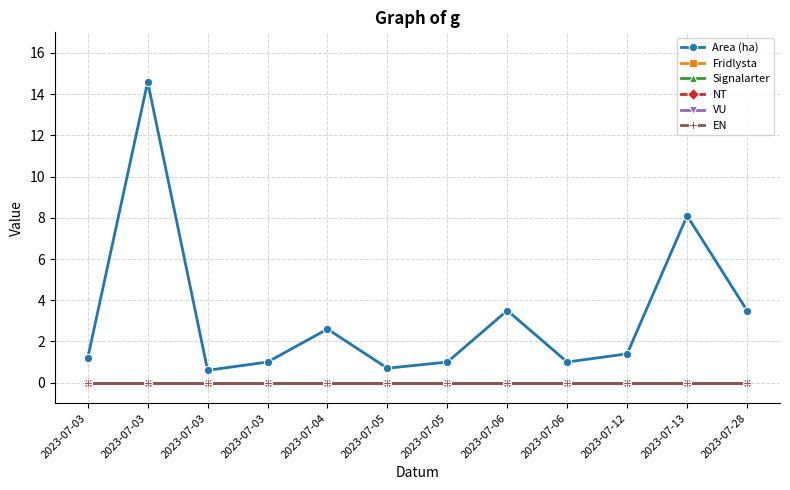

Is this an area chart (filled region under the line)?

No